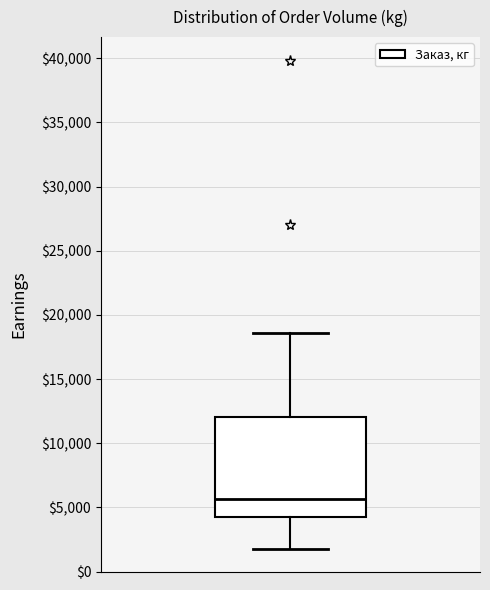

Read this box plot against the y-axis: the position of the median line, the range covered by the box, and the ends of both whiskers. The values are not printed on the chart, so give them approximately, as read against the axis.

median 5500, box 4000 to 12000, whiskers 2000 to 18500